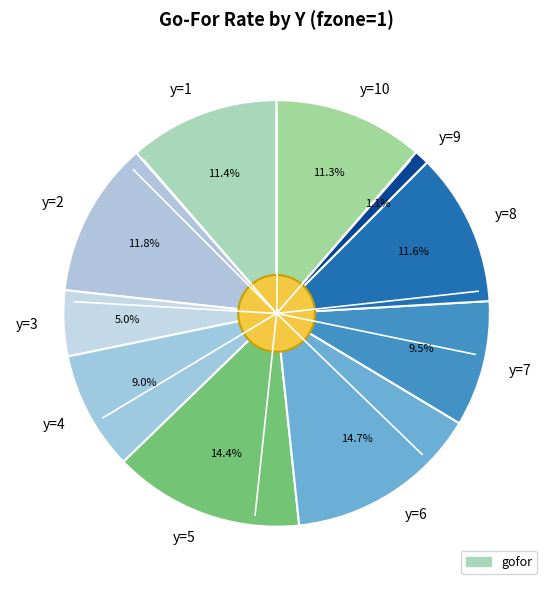

Count the number of slices in the pie.

10